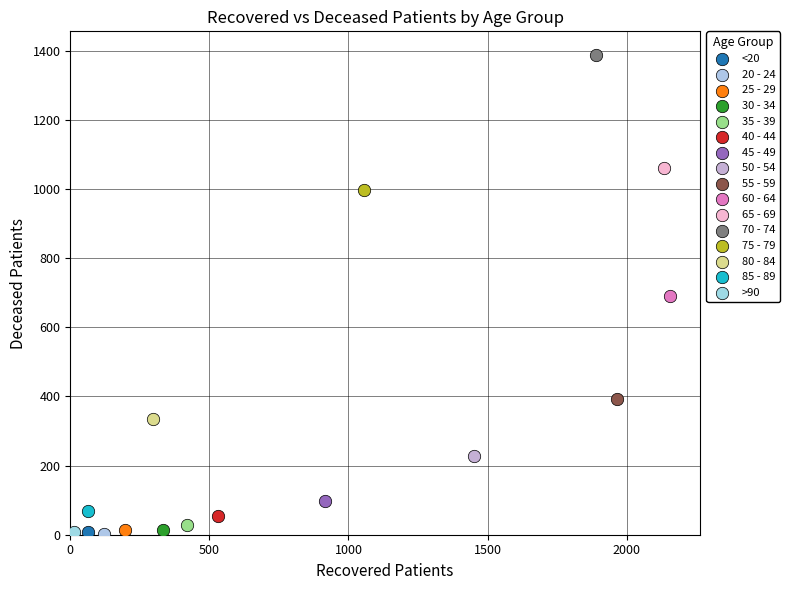

What are all the series names shown in the legend?

<20, 20 - 24, 25 - 29, 30 - 34, 35 - 39, 40 - 44, 45 - 49, 50 - 54, 55 - 59, 60 - 64, 65 - 69, 70 - 74, 75 - 79, 80 - 84, 85 - 89, >90